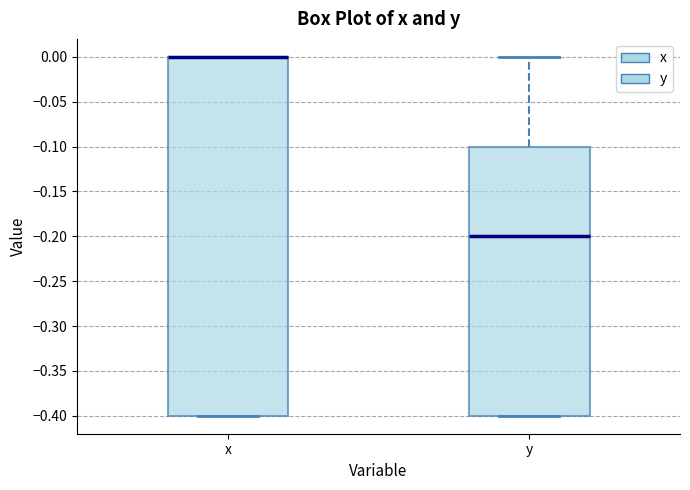

Which box is the tallest, from its lower edge to its upper edge?

x